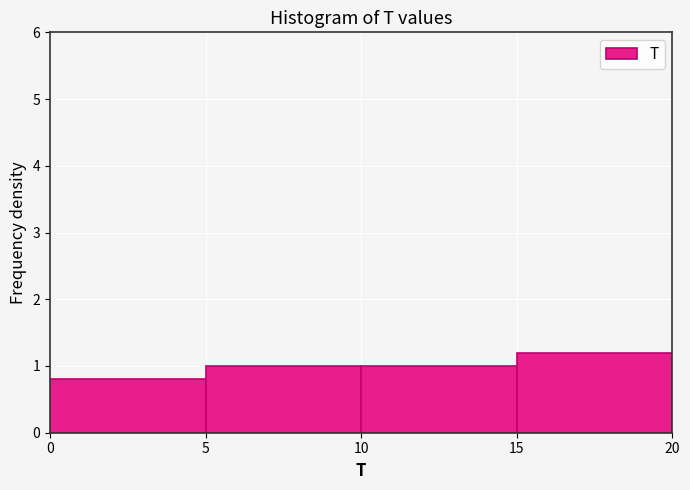

Reading left to right, transcribe this chart: for each bar, give the range it covers on the x-axis and its height. The values are not printed on the chart, so give them approximately, as read against the axis.

0 to 5: 0.8
5 to 10: 1.0
10 to 15: 1.0
15 to 20: 1.2